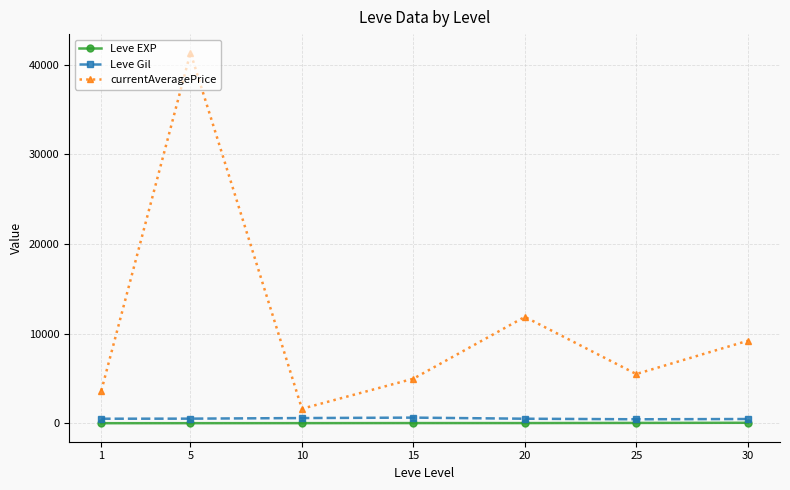

True or false: Leve EXP and currentAveragePrice intersect in this chart.

False